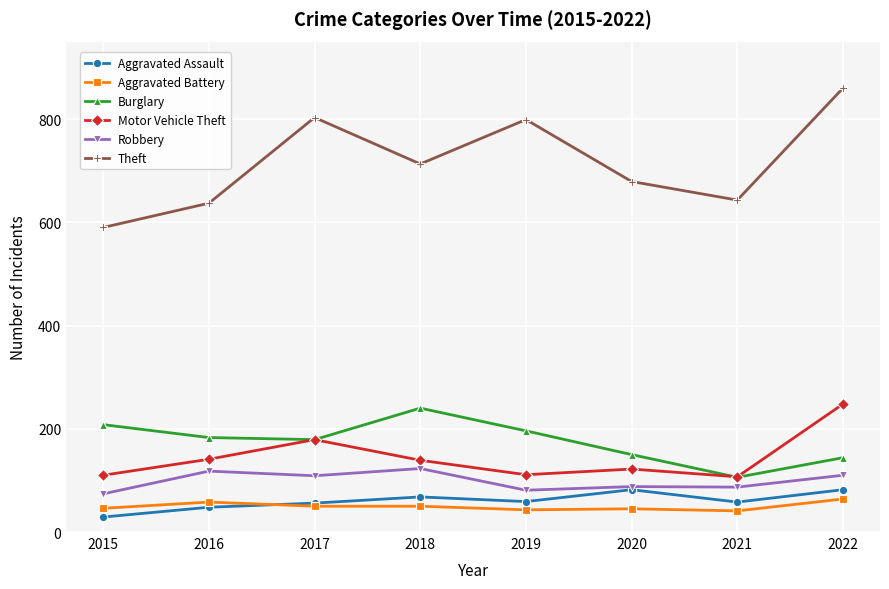

What is the value of the Robbery point at the 6th from the left?

88